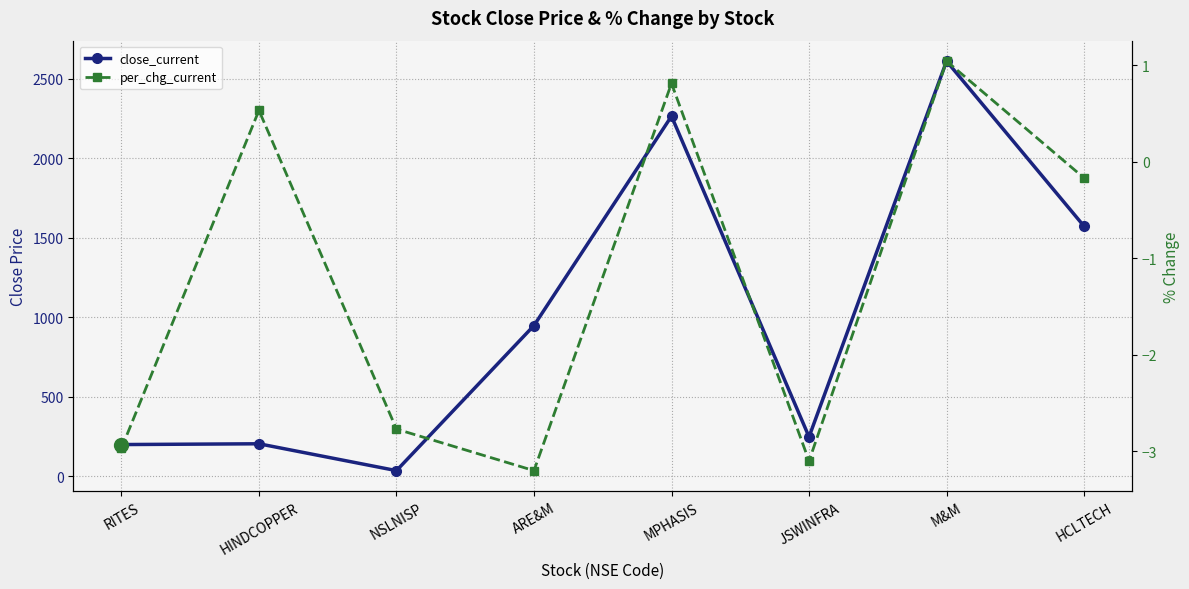

Is this an area chart (filled region under the line)?

No